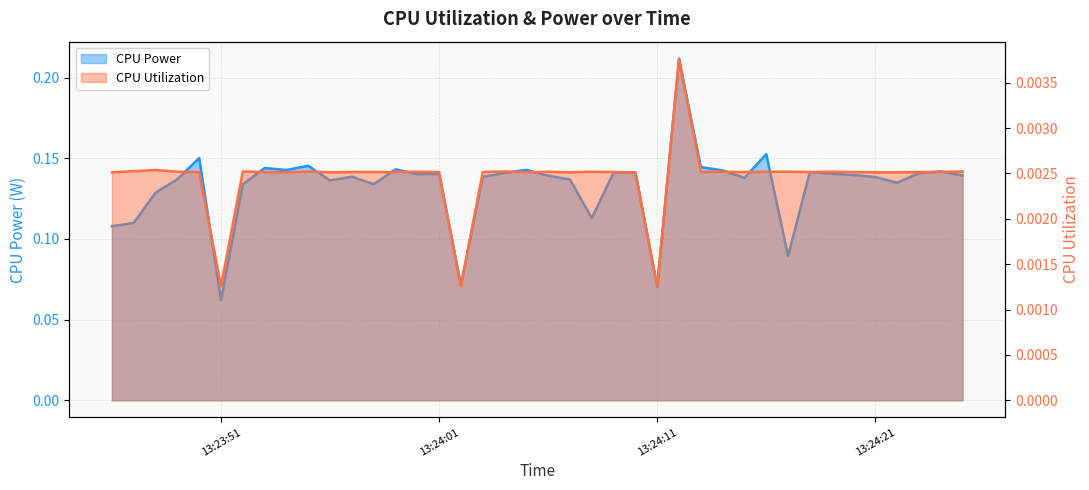

What is the value of the CPU Power point at the 17th from the left?

0.1